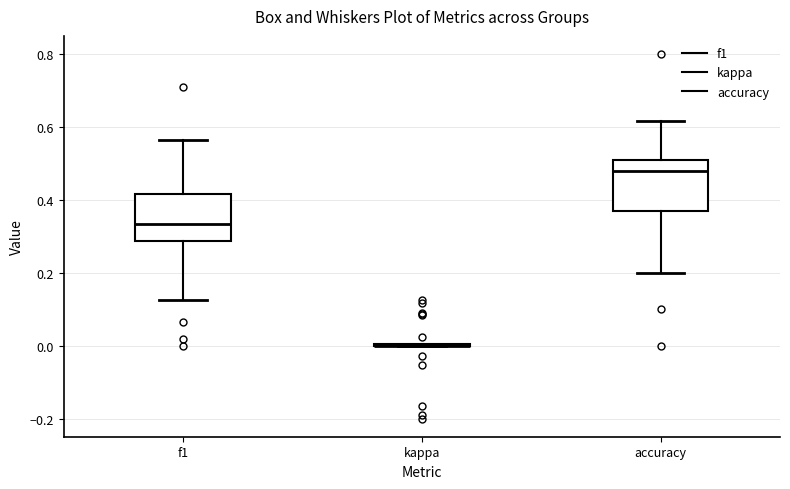

Reading left to right, transcribe this box plot: for each box, give where its median line is, the range the box spans, and where its two whiskers end, as read against the y-axis. The values are not printed on the chart, so give them approximately, as read against the axis.

f1: median 0.34, box 0.28 to 0.42, whiskers 0.12 to 0.56
kappa: box collapsed to a line at 0.00, whiskers 0.00 to 0.00
accuracy: median 0.48, box 0.38 to 0.50, whiskers 0.20 to 0.62